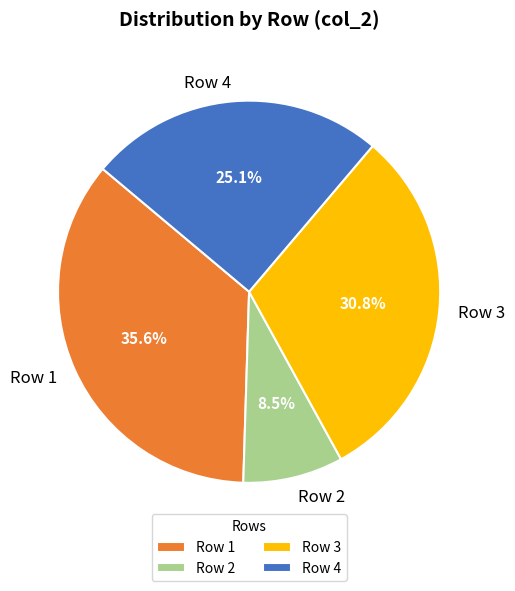

How much of the chart is everything except Row 4?

74.9%